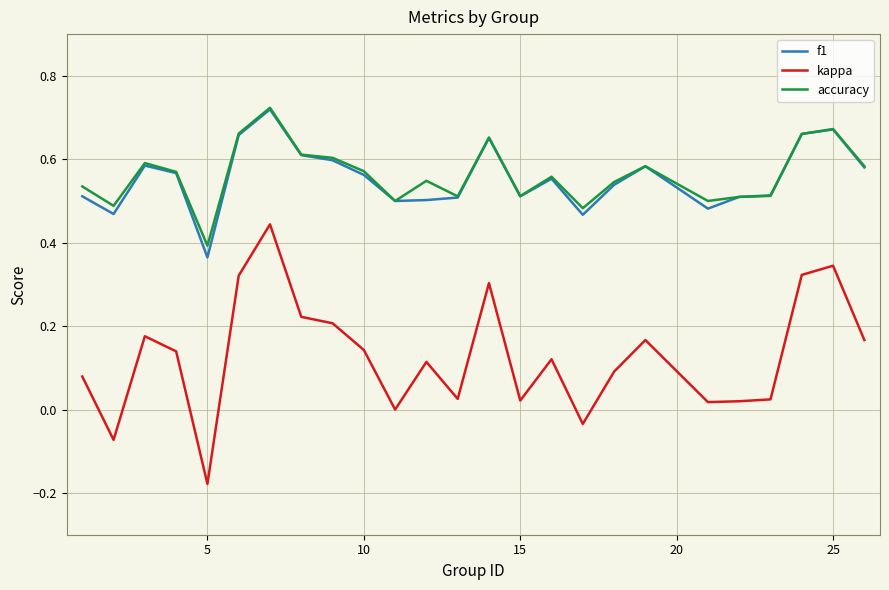

Which series has the widest spread of values?

kappa